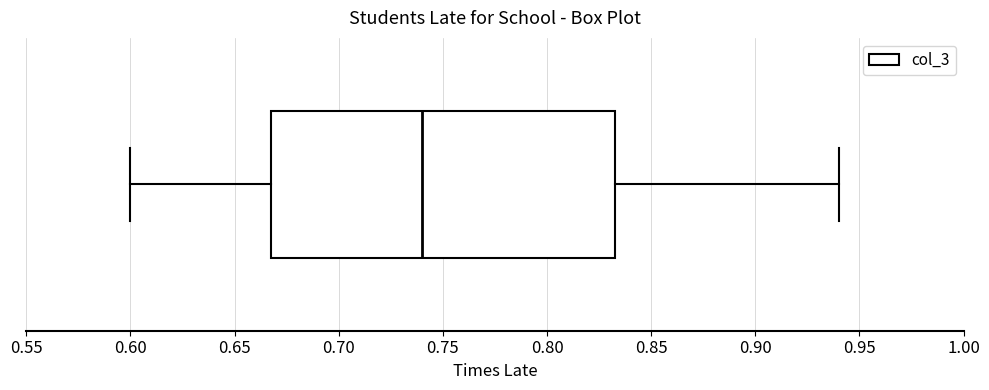

Transcribe this box plot: give where the median line is, the range the box spans, and where the two whiskers end, as read against the x-axis. The values are not printed on the chart, so give them approximately, as read against the axis.

median 0.740, box 0.670 to 0.835, whiskers 0.600 to 0.940